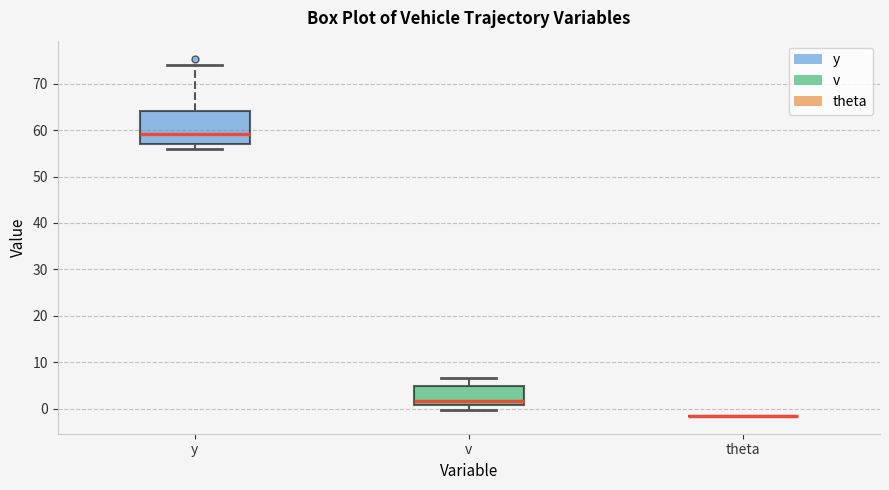

Reading left to right, transcribe this box plot: for each box, give where its median line is, the range the box spans, and where its two whiskers end, as read against the y-axis. The values are not printed on the chart, so give them approximately, as read against the axis.

y: median 59, box 57 to 64, whiskers 56 to 74
v: median 2, box 1 to 5, whiskers 0 to 7
theta: box collapsed to a line at -2, whiskers -2 to -2